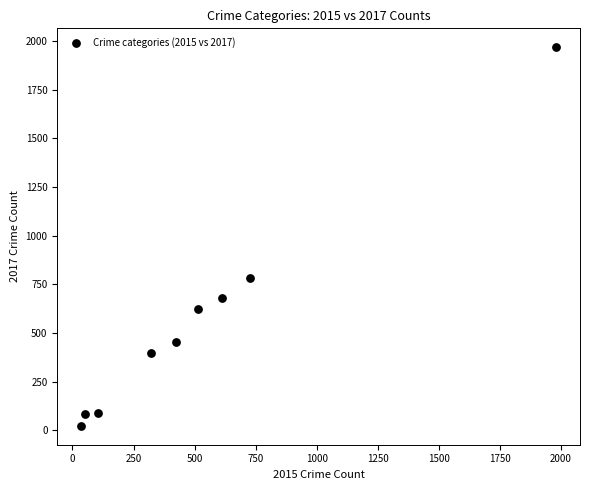

What Y value in the scatter plot is closest to 995?

780